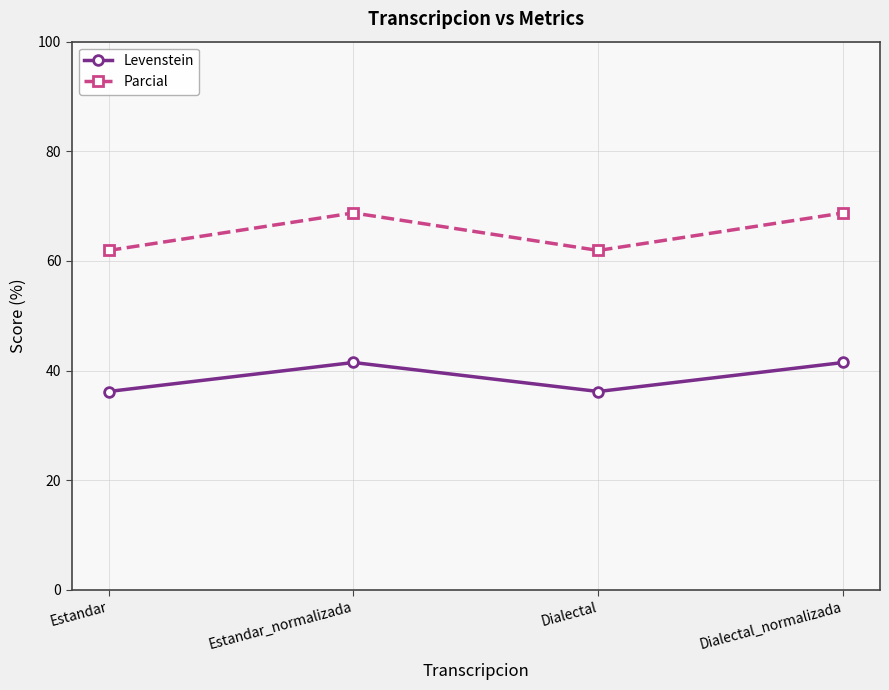

Reading left to right, transcribe all the data shown in this chart.

Levenstein: 36.2	41.5	36.2	41.5
Parcial: 61.9	68.8	61.9	68.8